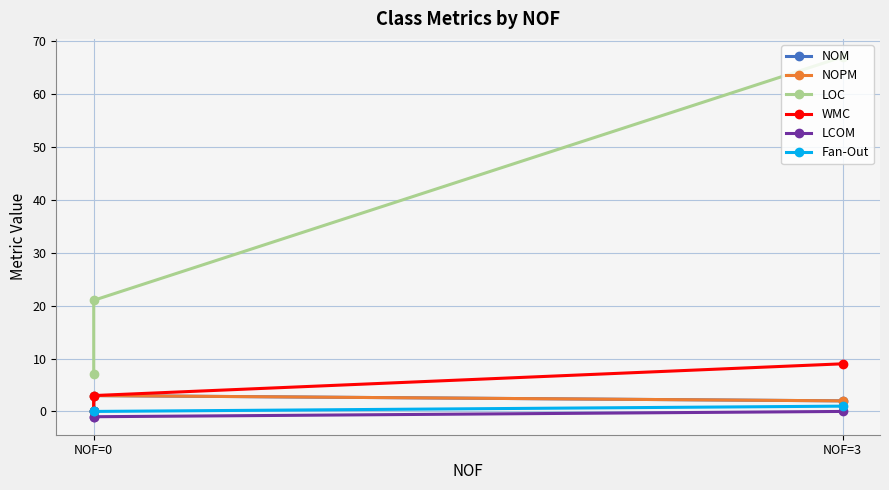

How many LCOM values are between -1 and 0?

3